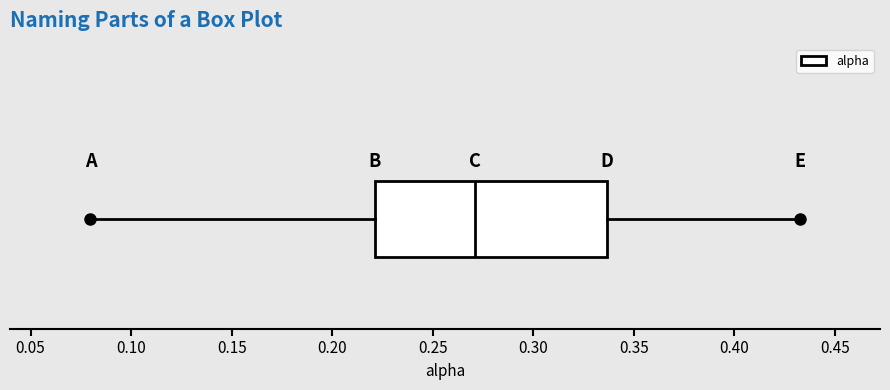

Transcribe this box plot: give where the median line is, the range the box spans, and where the two whiskers end, as read against the x-axis. The values are not printed on the chart, so give them approximately, as read against the axis.

median 0.270, box 0.220 to 0.335, whiskers 0.080 to 0.430